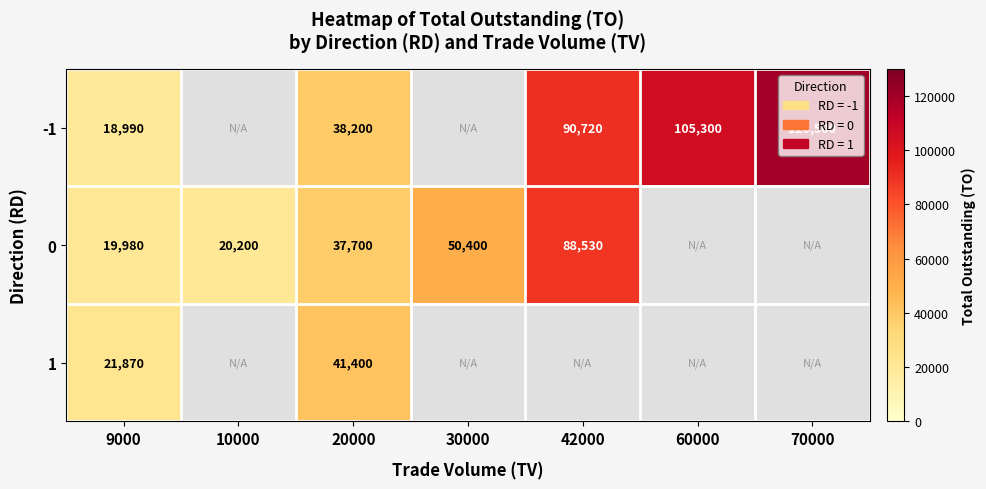

The value of 0 at 20000 is 53182. True or false?

False